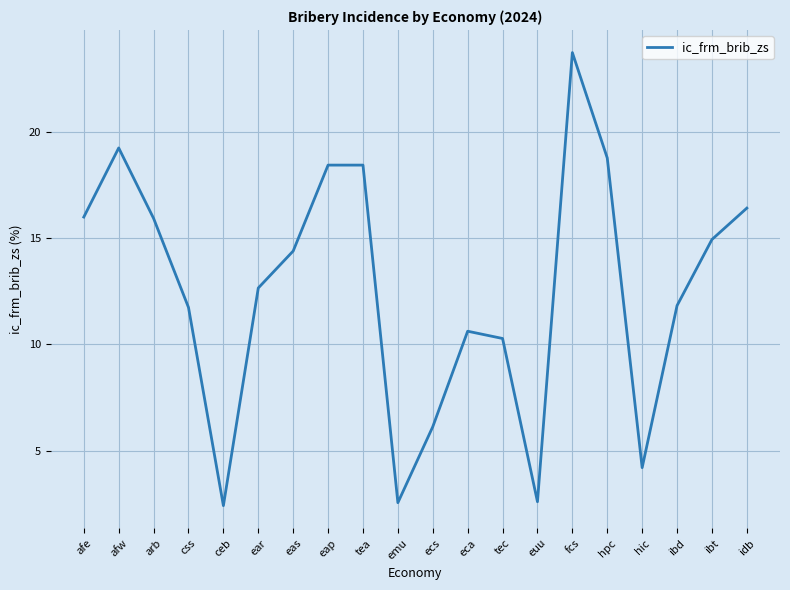

Where does the data first go above 14?

afe